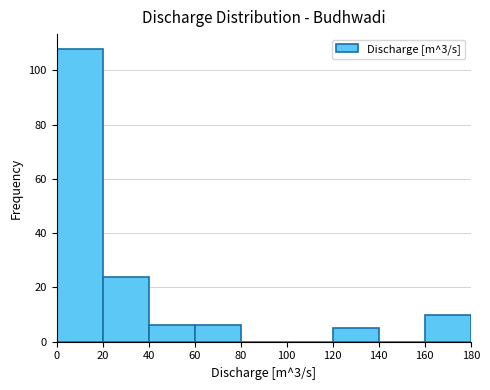

Reading left to right, transcribe this chart: for each bar, give the range it covers on the x-axis and its height. The values are not printed on the chart, so give them approximately, as read against the axis.

0 to 20: 108
20 to 40: 24
40 to 60: 6
60 to 80: 6
80 to 100: 0
100 to 120: 0
120 to 140: 6
140 to 160: 0
160 to 180: 10